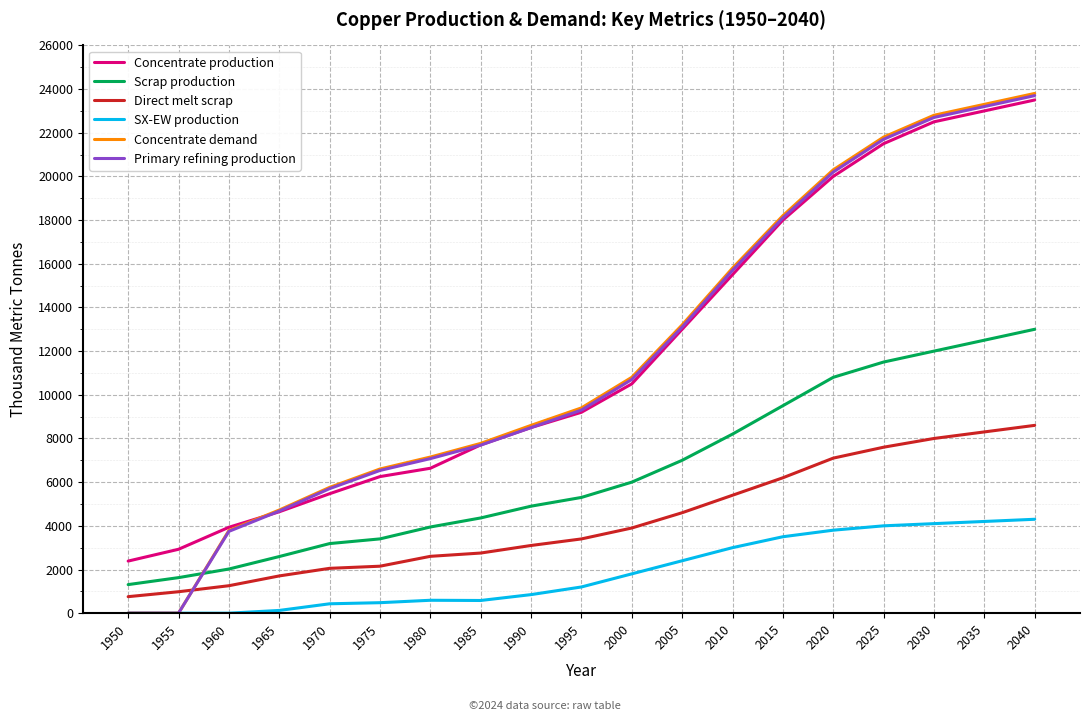

Which series ends up on top after the final intersection of Direct melt scrap and Primary refining production?

Primary refining production